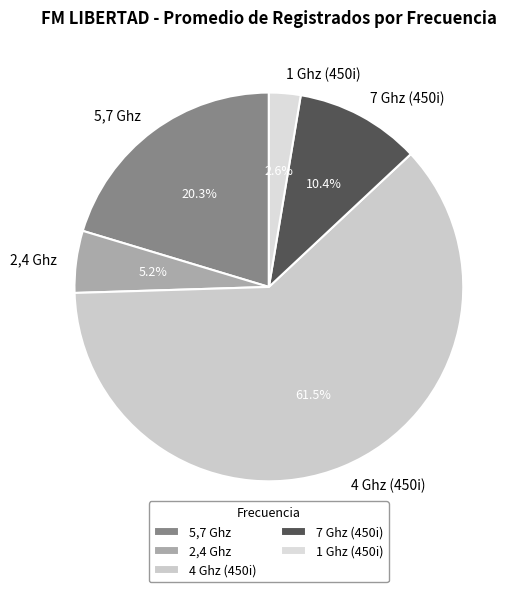

Count the number of slices in the pie.

5